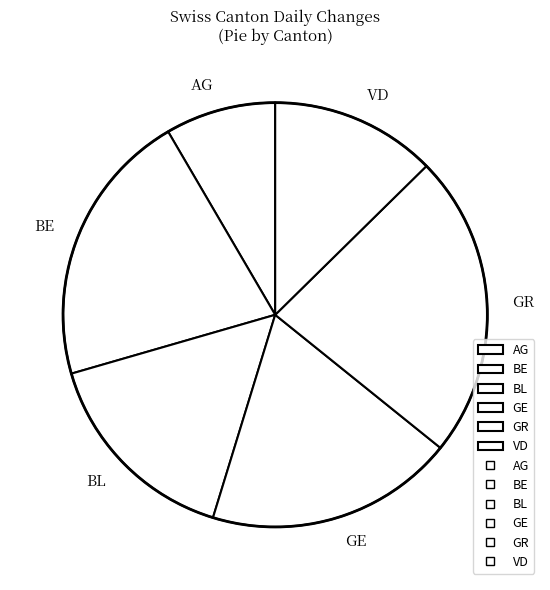

What is the largest slice in the pie chart?

GR